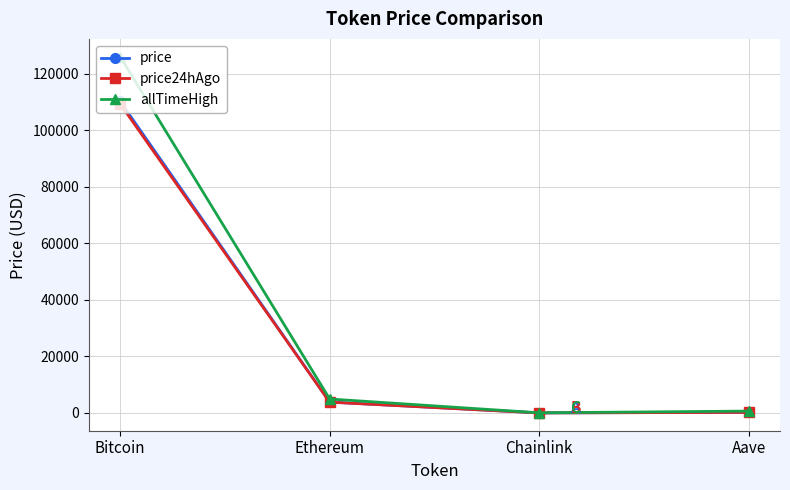

What is the difference between the maximum and minimum values in the price24hAgo series?

109351.0